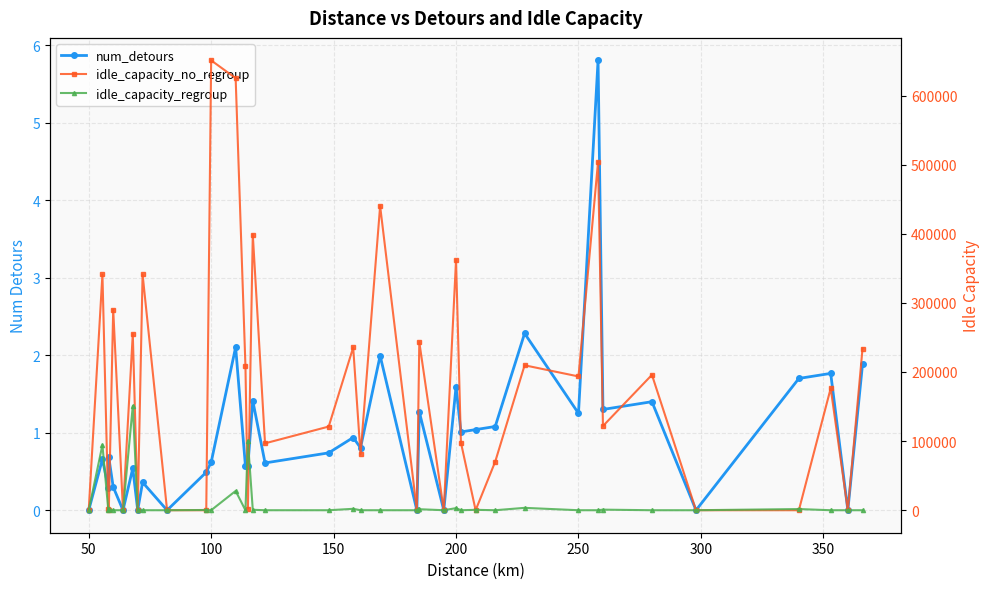

How many lines are shown in the chart?

3